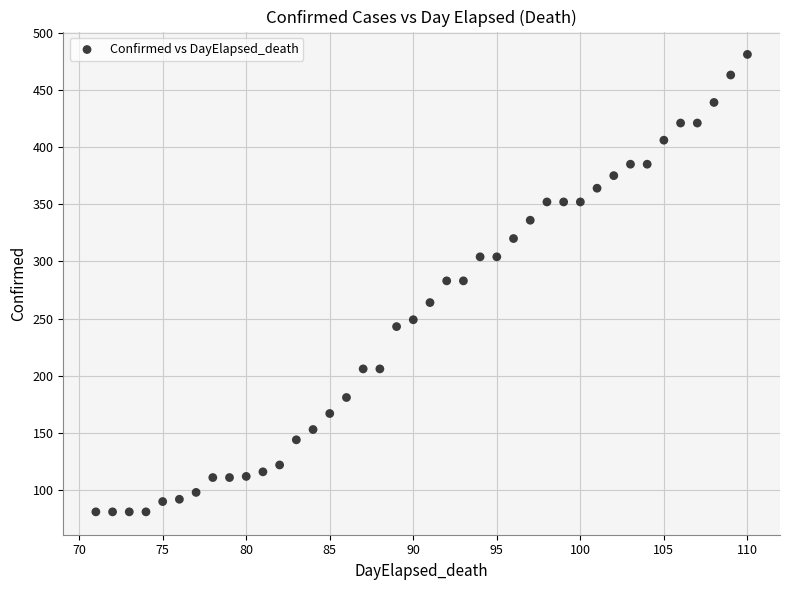

What is the range of X values (max minus min)?

39